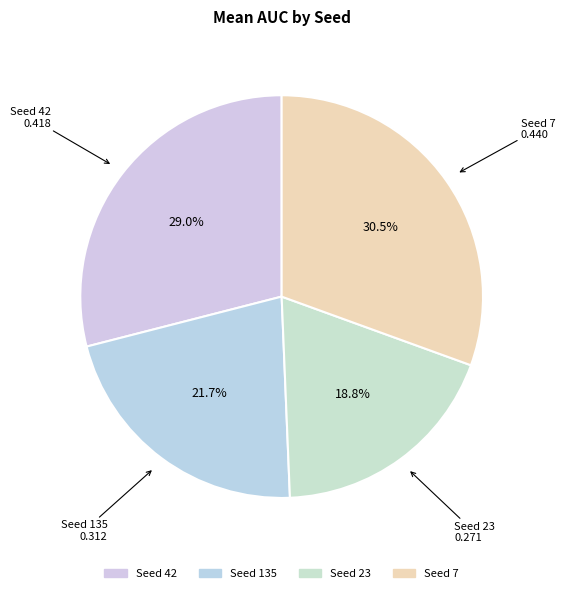

Count the number of slices in the pie.

4